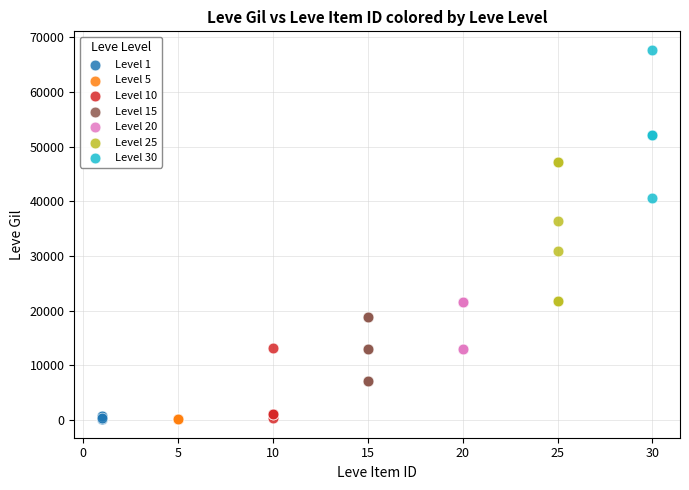

Which series reaches the maximum Y coordinate?

Level 30